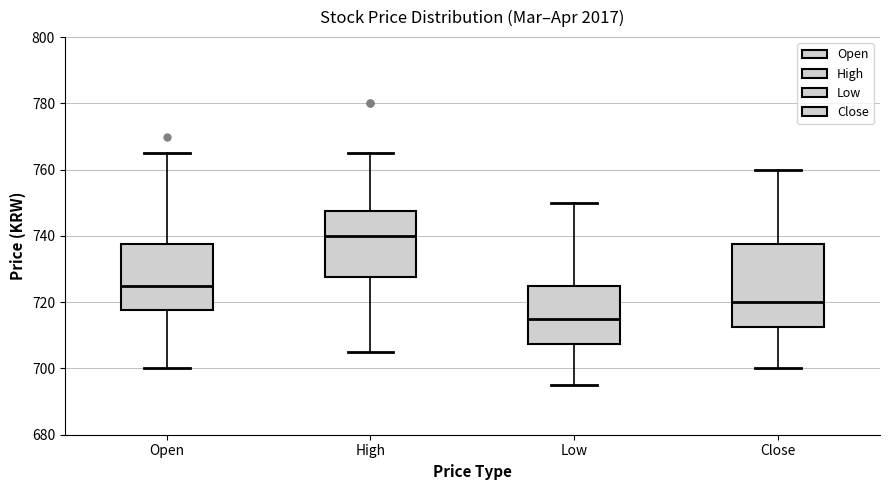

Reading left to right, transcribe this box plot: for each box, give where its median line is, the range the box spans, and where its two whiskers end, as read against the y-axis. The values are not printed on the chart, so give them approximately, as read against the axis.

Open: median 726, box 718 to 738, whiskers 700 to 766
High: median 740, box 728 to 748, whiskers 706 to 766
Low: median 716, box 708 to 726, whiskers 696 to 750
Close: median 720, box 712 to 738, whiskers 700 to 760